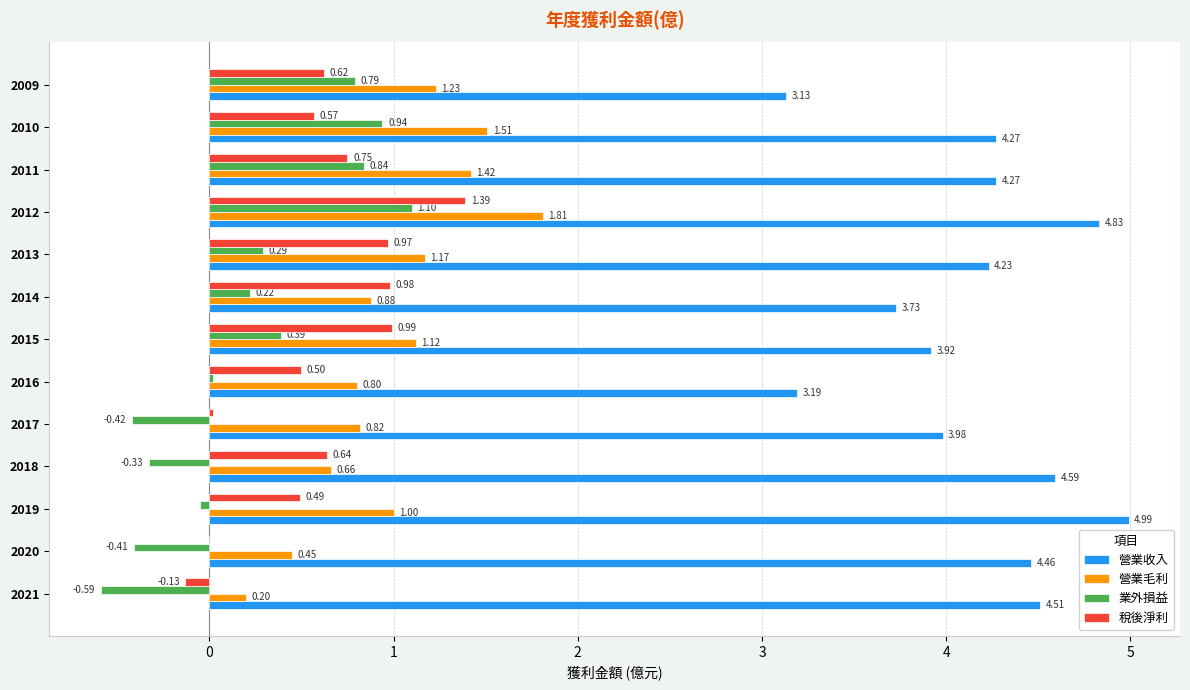

Count the number of categories in the chart.

13